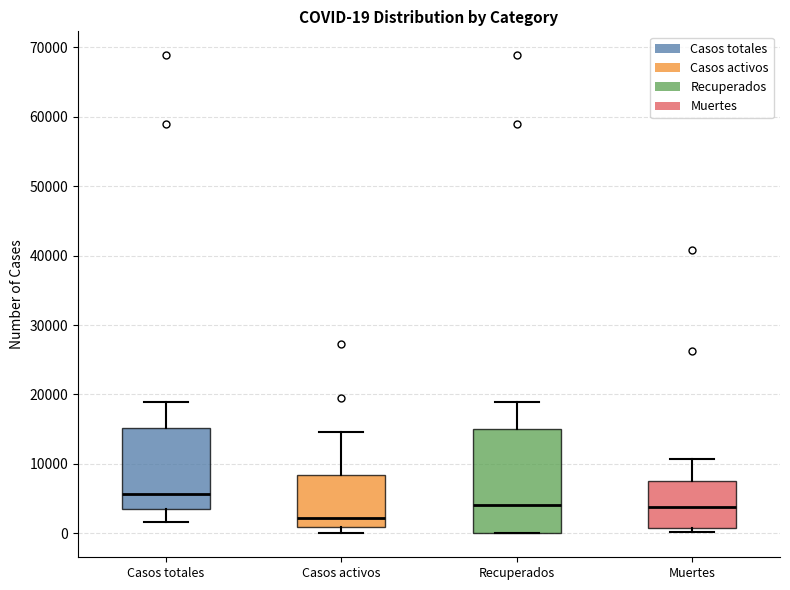

Which box has the lowest median line?

Casos activos